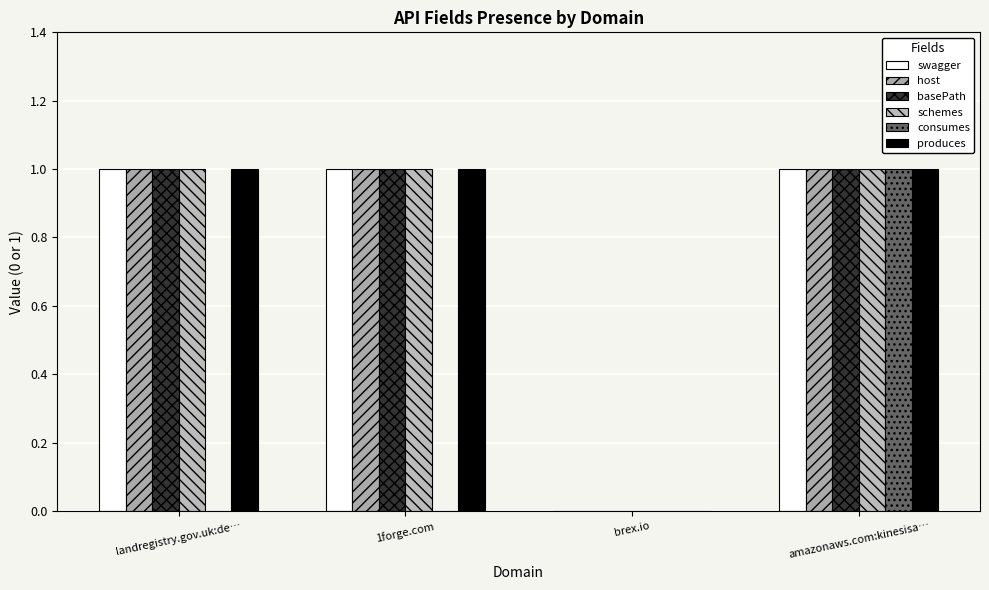

What is the total value across all series at landregistry.gov.uk:de…?

5